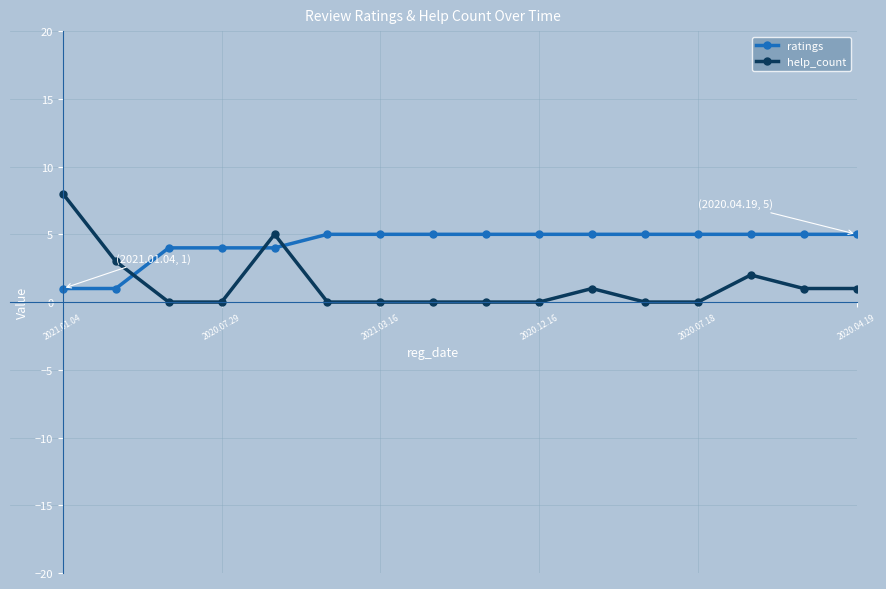

What is the value of the ratings point at the 15th from the left?

5